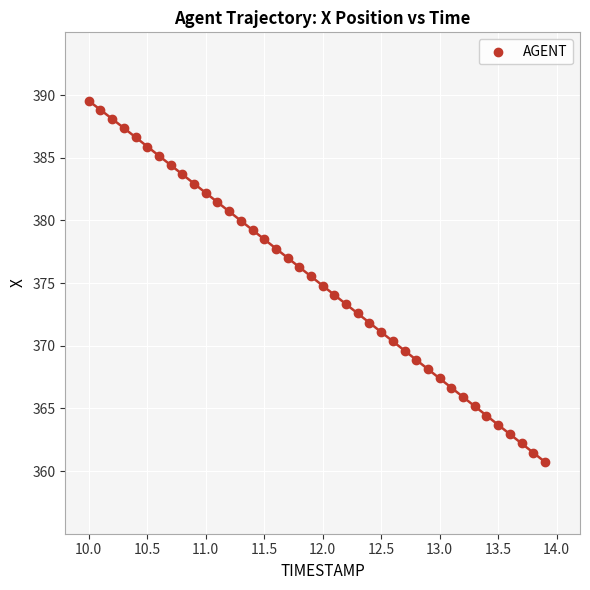

What is the range of Y values (max minus min)?

28.8